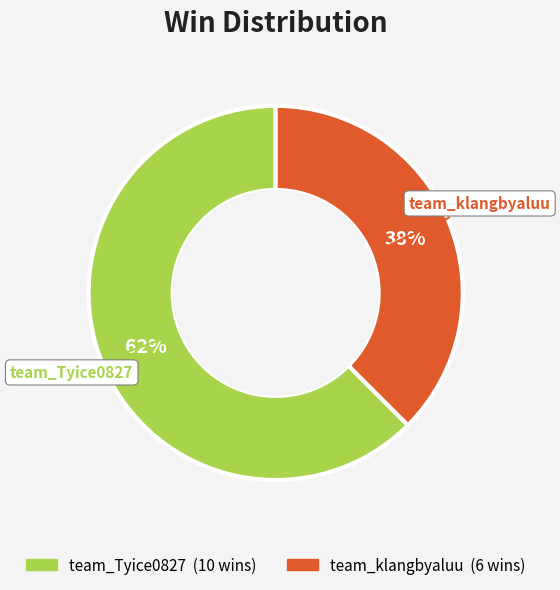

Do team_Tyice0827 and team_klangbyaluu together represent more than half of the pie?

Yes